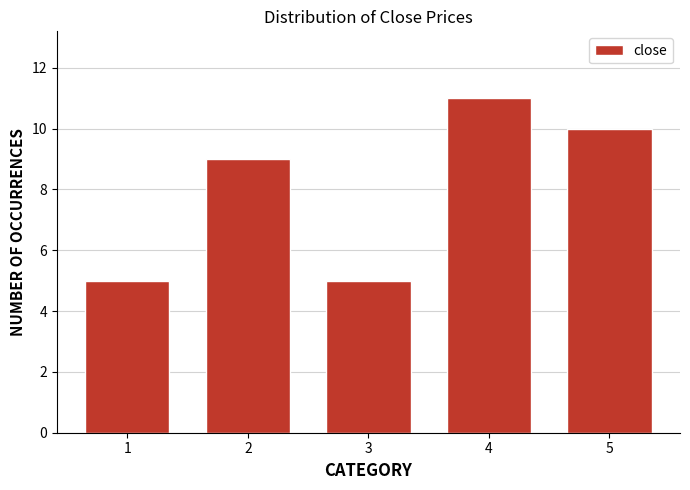

Reading left to right, extract all data points from this chart.

5	9	5	11	10